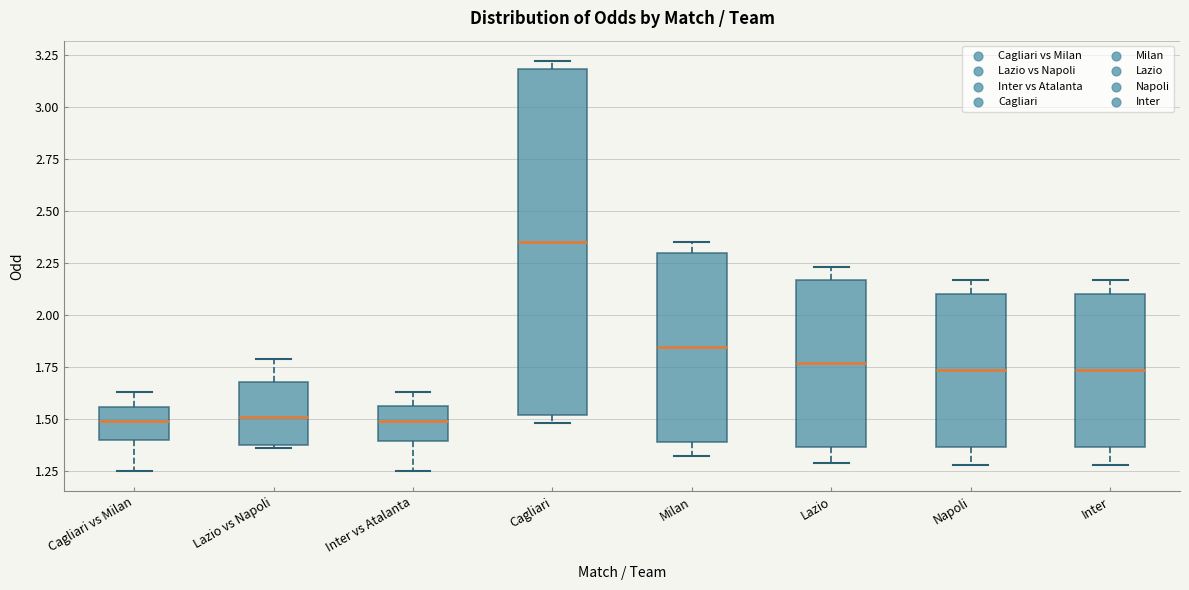

Reading left to right, read every box against the y-axis: the position of its median line, the range the box covers, and the ends of its whiskers. The values are not printed on the chart, so give them approximately, as read against the axis.

Cagliari vs Milan: median 1.50, box 1.40 to 1.55, whiskers 1.25 to 1.65
Lazio vs Napoli: median 1.50, box 1.40 to 1.70, whiskers 1.35 to 1.80
Inter vs Atalanta: median 1.50, box 1.40 to 1.55, whiskers 1.25 to 1.65
Cagliari: median 2.35, box 1.50 to 3.20, whiskers 1.50 (just below the box's lower edge) to 3.20 (just above the box's upper edge)
Milan: median 1.85, box 1.40 to 2.30, whiskers 1.30 to 2.35
Lazio: median 1.75, box 1.35 to 2.15, whiskers 1.30 to 2.25
Napoli: median 1.75, box 1.35 to 2.10, whiskers 1.30 to 2.15
Inter: median 1.75, box 1.35 to 2.10, whiskers 1.30 to 2.15